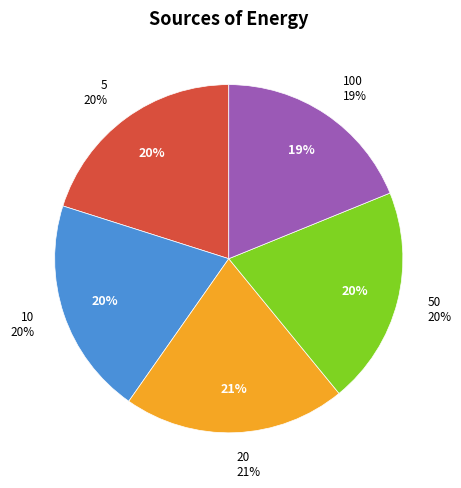

Is the sum of 10 and 100 greater than half?

No